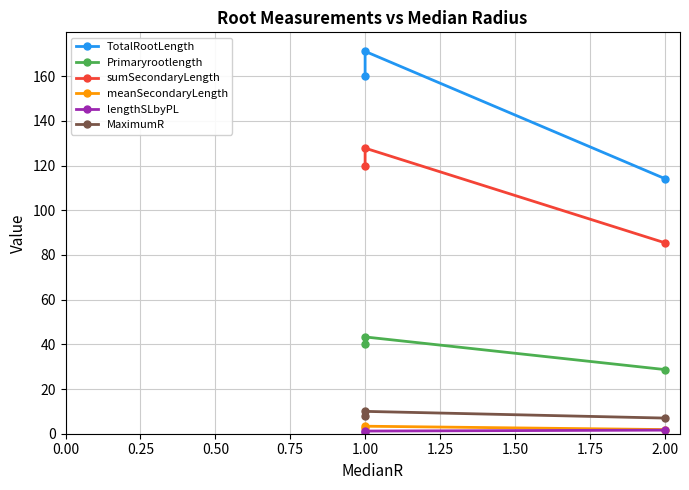

What are all the series names shown in the legend?

TotalRootLength, Primaryrootlength, sumSecondaryLength, meanSecondaryLength, lengthSLbyPL, MaximumR